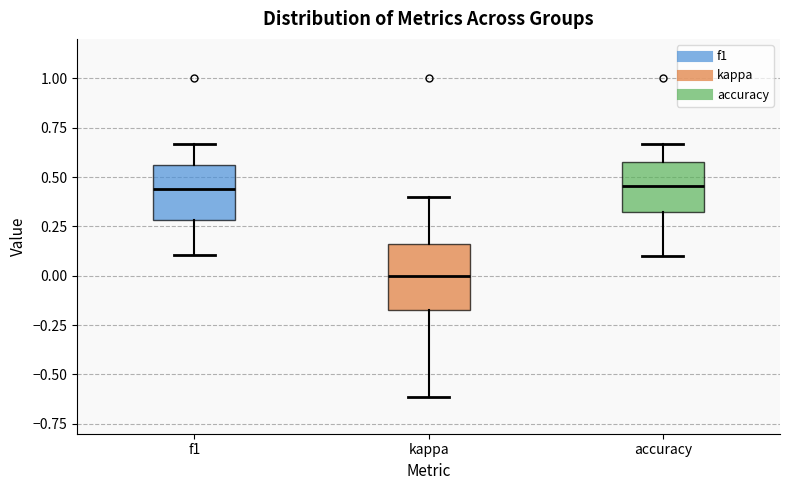

Which box's median line is the lowest?

kappa